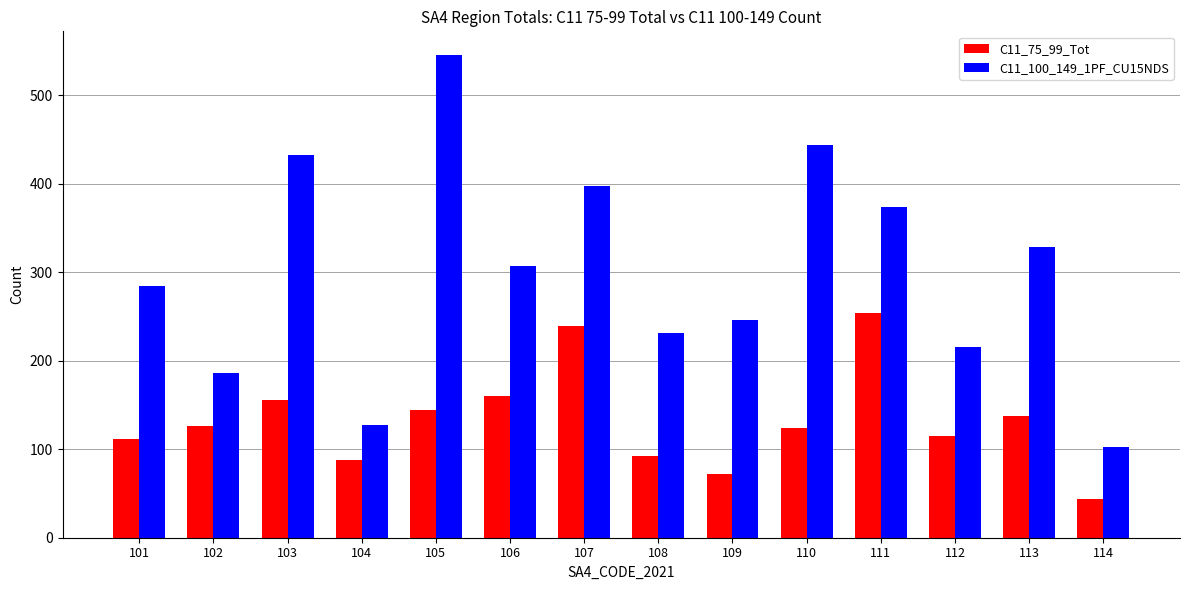

Which series has the largest total across all categories?

C11_100_149_1PF_CU15NDS